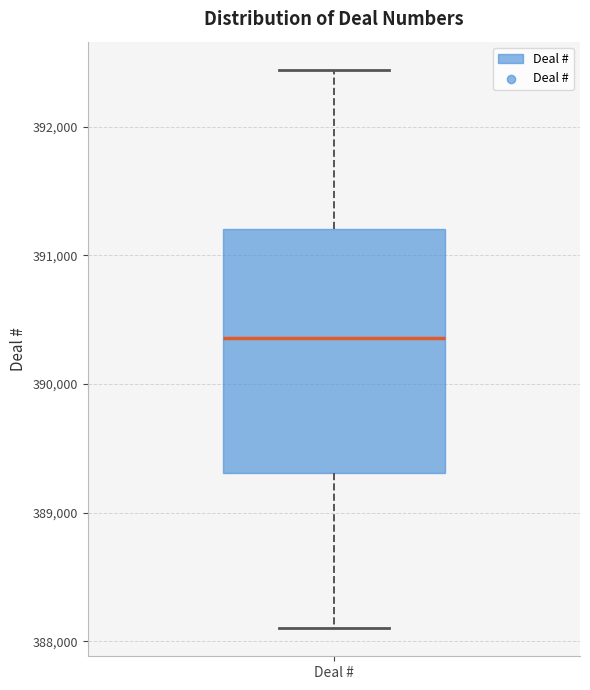

Where does the lower whisker of the box for Deal # end on the y-axis? The values are not printed on the chart, so give them approximately, as read against the axis.

388100